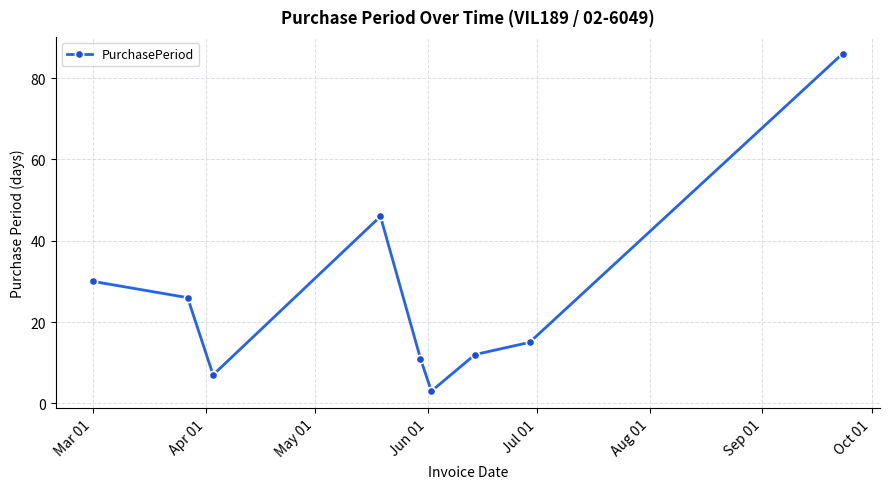

What is the difference between the maximum and minimum values?

83